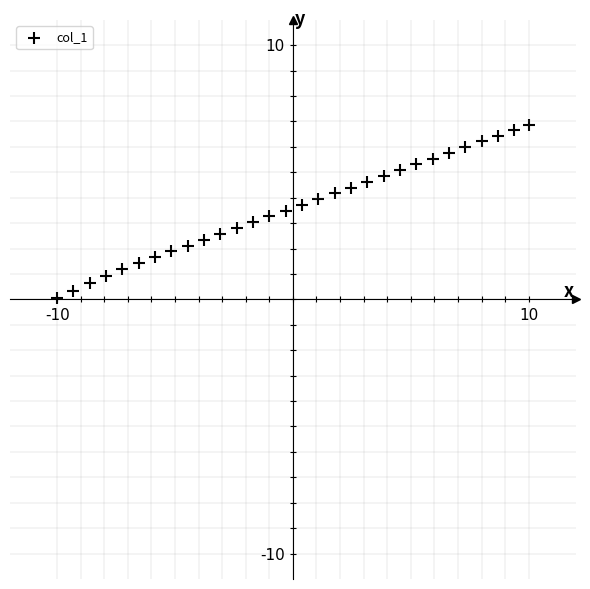

What is the range of X values (max minus min)?

20.0